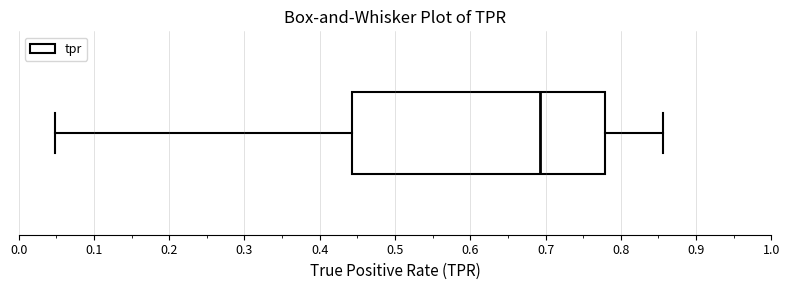

Where is the right edge of the box on the x-axis? The values are not printed on the chart, so give them approximately, as read against the axis.

0.78